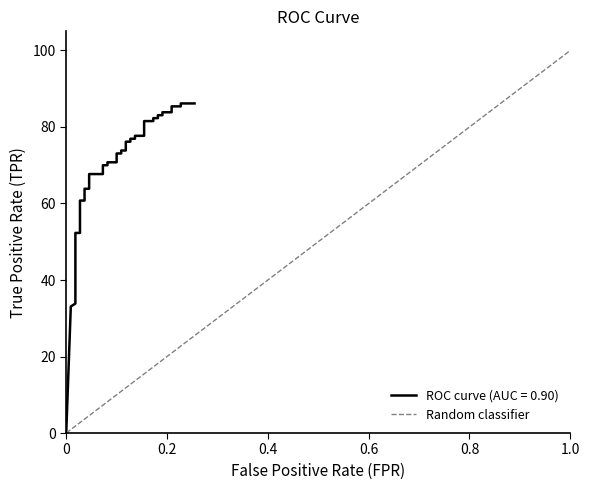

True or false: the data shows 0 at 0.

False